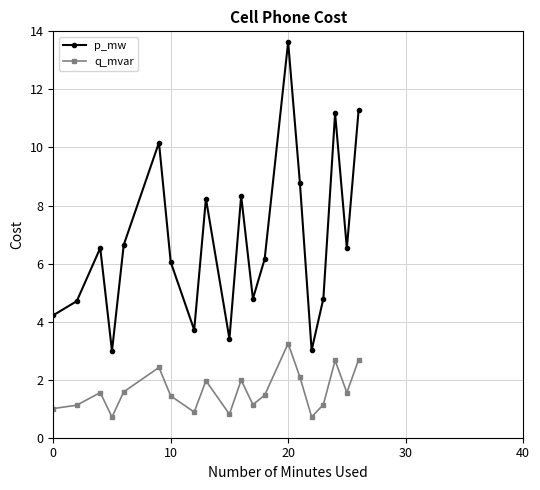

What is the lowest value of the q_mvar series?

0.7